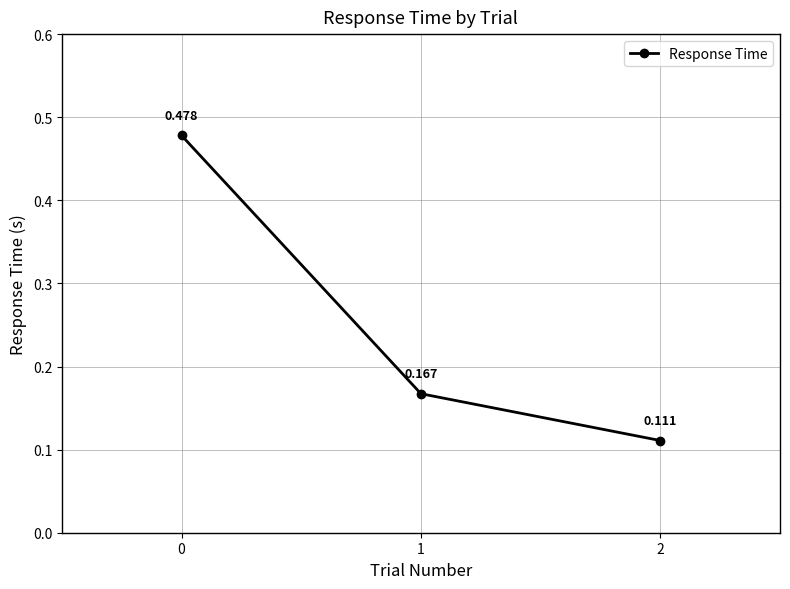

How many values are between 0 and 1?

3